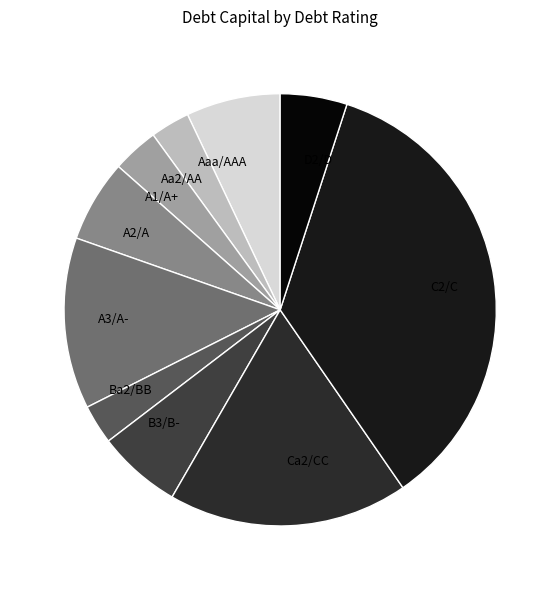

Is there any slice that represents more than half of the pie?

No